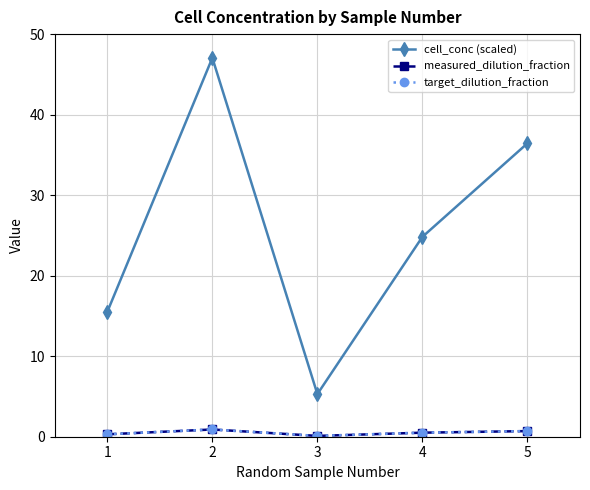

How many lines are shown in the chart?

3